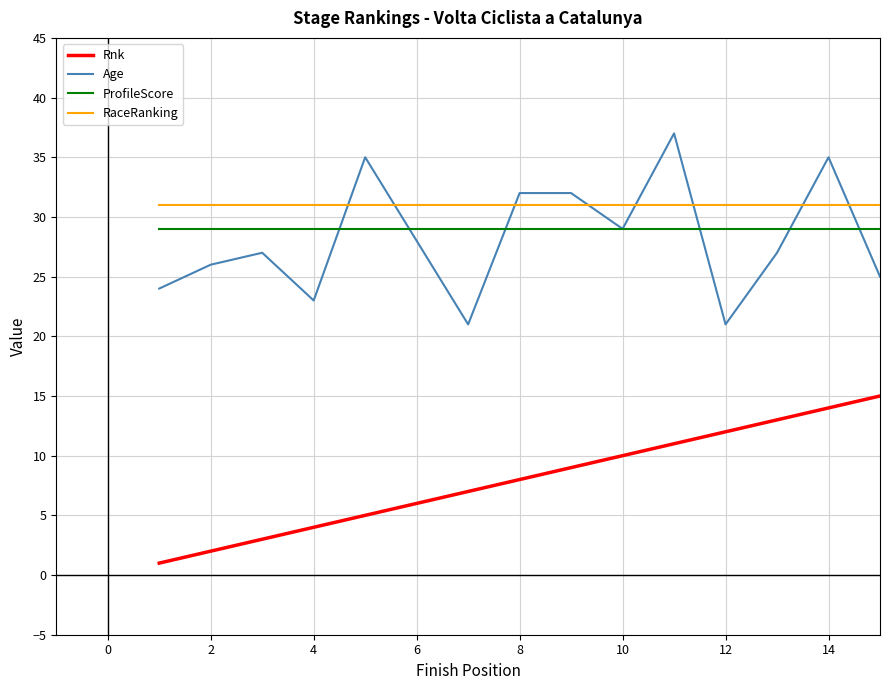

How many interior local valleys does the Age series have?

4